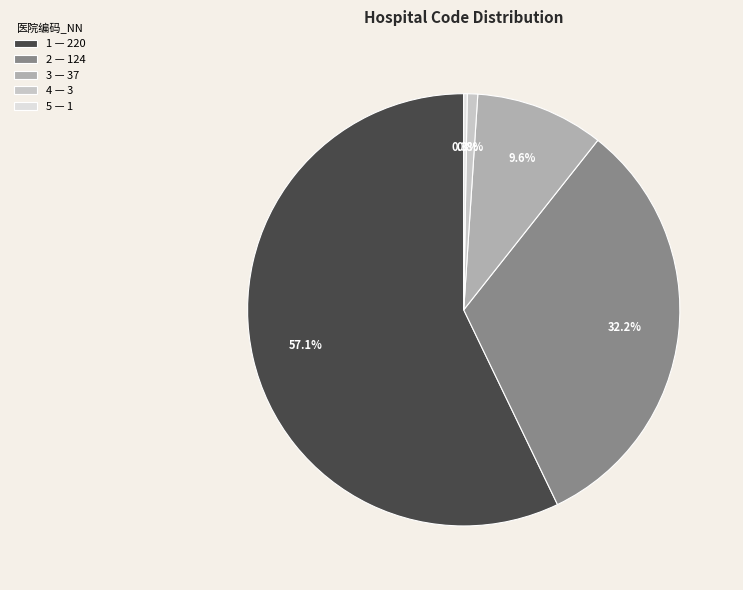

Approximately how many times larger is the value at 2 — 124 compared to 3 — 37?

3.4